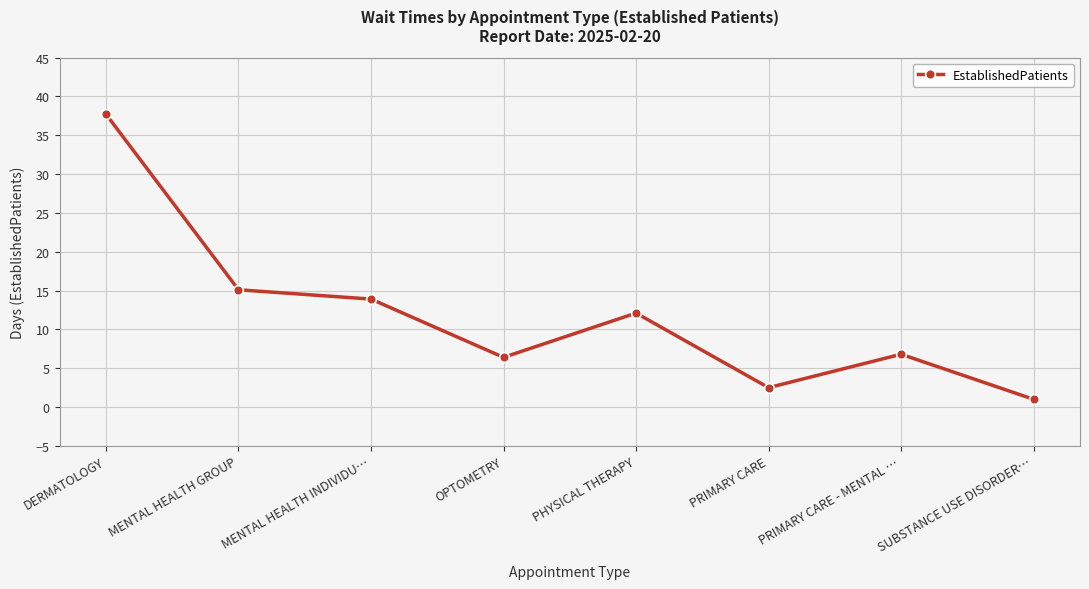

What is the difference between the maximum and minimum values?

36.7